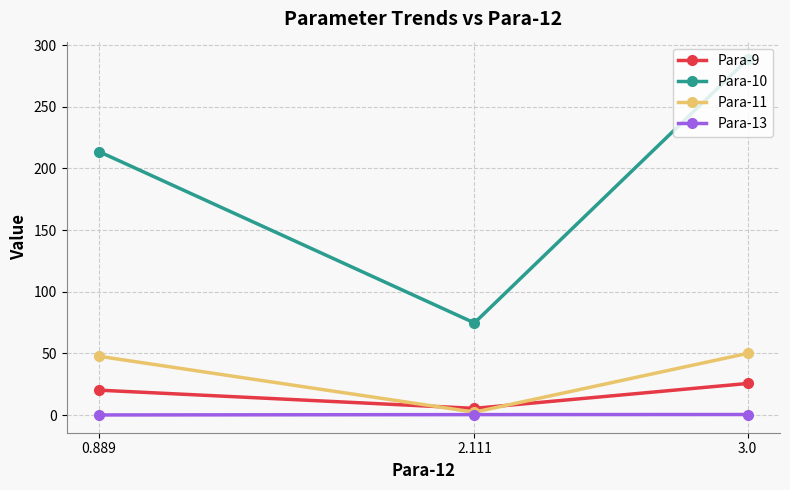

What is the total value across all series at 0.889?

281.5